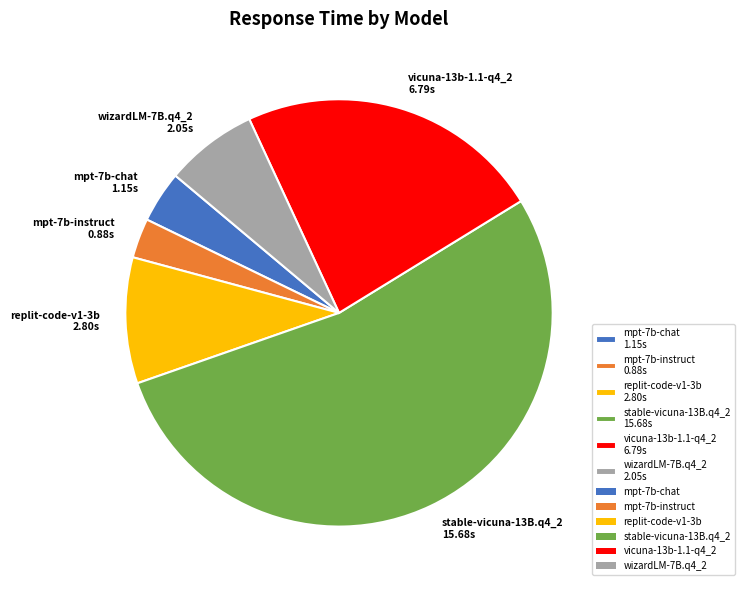

Is it true that replit-code-v1-3b is 10% of the pie?

True